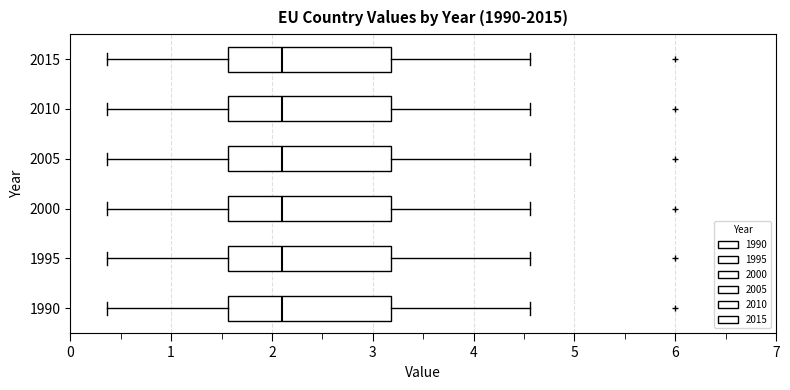

Reading bottom to top, read every box against the x-axis: the position of its median line, the range the box covers, and the ends of its whiskers. The values are not printed on the chart, so give them approximately, as read against the axis.

1990: median 2.1, box 1.6 to 3.2, whiskers 0.4 to 4.6
1995: median 2.1, box 1.6 to 3.2, whiskers 0.4 to 4.6
2000: median 2.1, box 1.6 to 3.2, whiskers 0.4 to 4.6
2005: median 2.1, box 1.6 to 3.2, whiskers 0.4 to 4.6
2010: median 2.1, box 1.6 to 3.2, whiskers 0.4 to 4.6
2015: median 2.1, box 1.6 to 3.2, whiskers 0.4 to 4.6